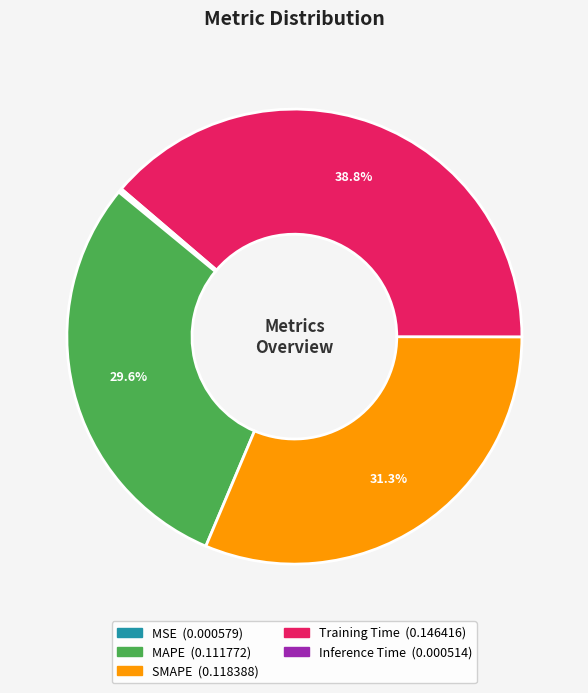

Is the sum of MAPE and SMAPE greater than half?

Yes